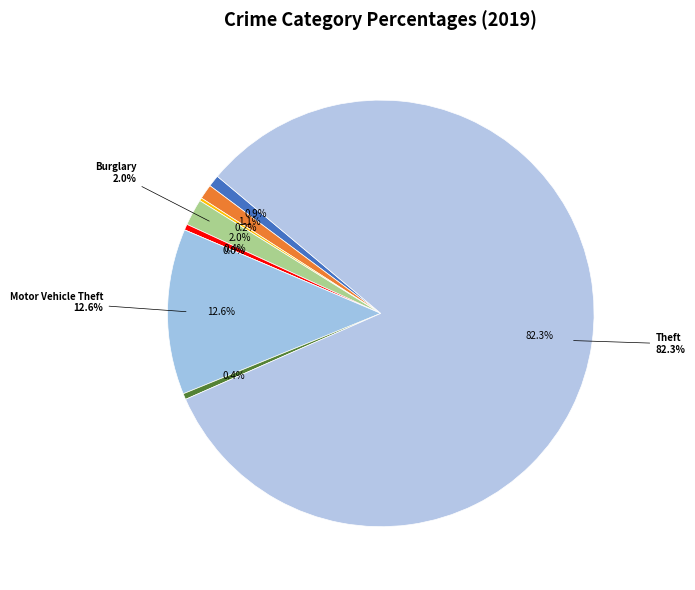

True or false: Criminal Sexual Assault accounts for 0% of the total.

True